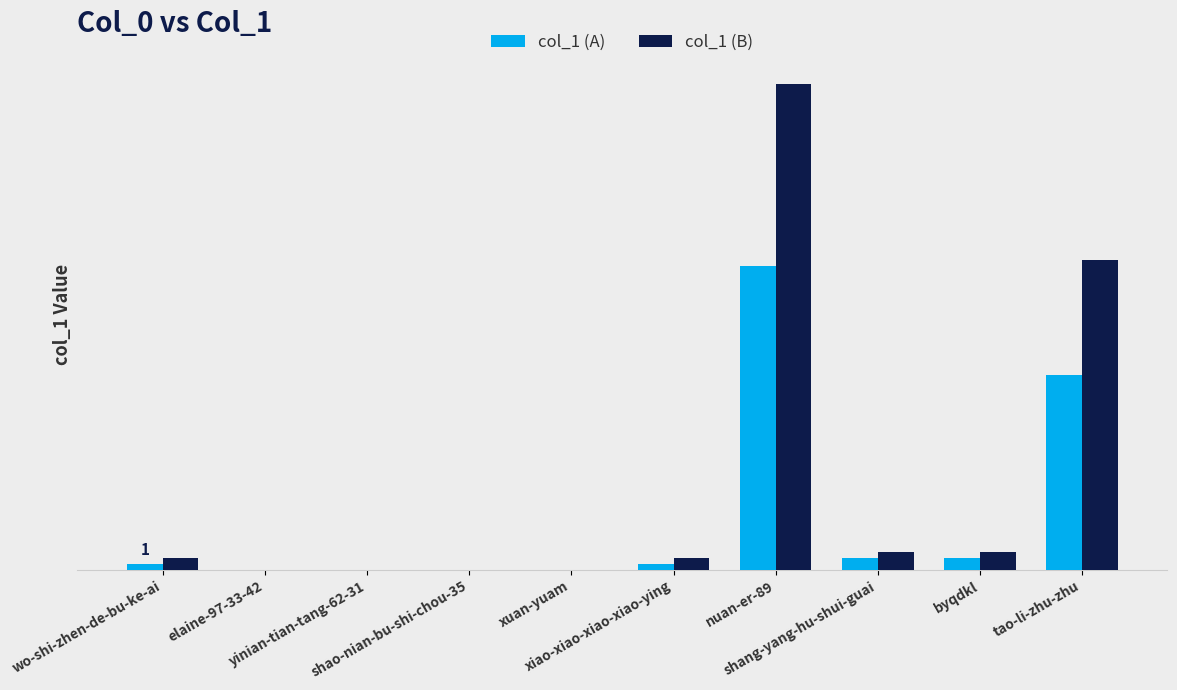

What are all the series names shown in the legend?

col_1 (A), col_1 (B)